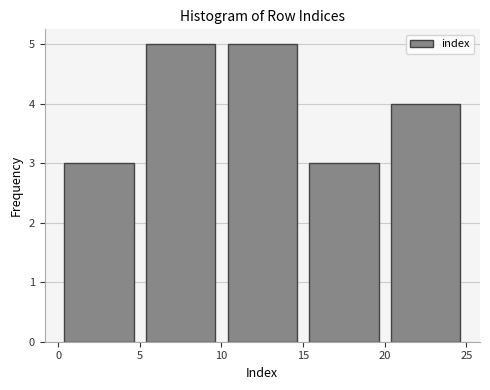

Reading left to right, list every bar in this chart as the range it spans on the x-axis followed by its height. The values are not printed on the chart, so give them approximately, as read against the axis.

0 to 5: 3
5 to 10: 5
10 to 15: 5
15 to 20: 3
20 to 25: 4